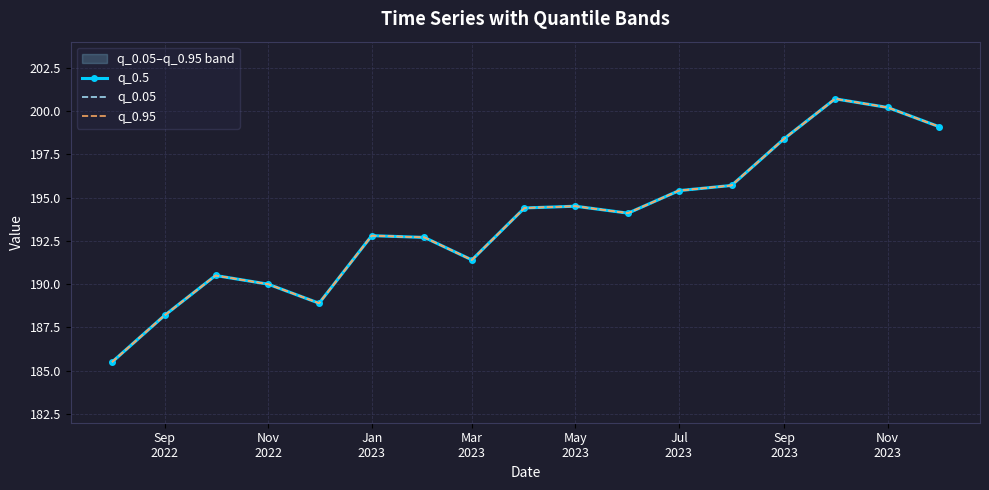

Which series has the widest spread of values?

q_0.5